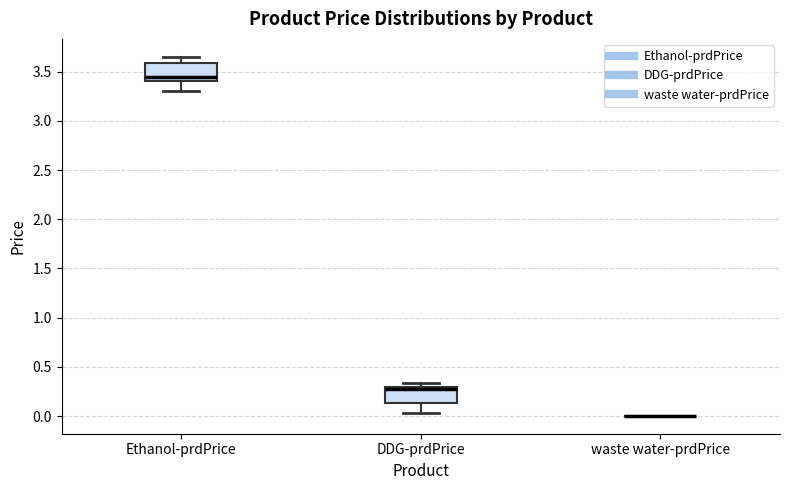

Reading left to right, transcribe this box plot: for each box, give where its median line is, the range the box spans, and where its two whiskers end, as read against the y-axis. The values are not printed on the chart, so give them approximately, as read against the axis.

Ethanol-prdPrice: median 3.45, box 3.40 to 3.60, whiskers 3.30 to 3.65
DDG-prdPrice: median 0.30 (drawn on the box's upper edge), box 0.15 to 0.30, whiskers 0.05 to 0.35
waste water-prdPrice: box collapsed to a line at 0.00, whiskers 0.00 to 0.00